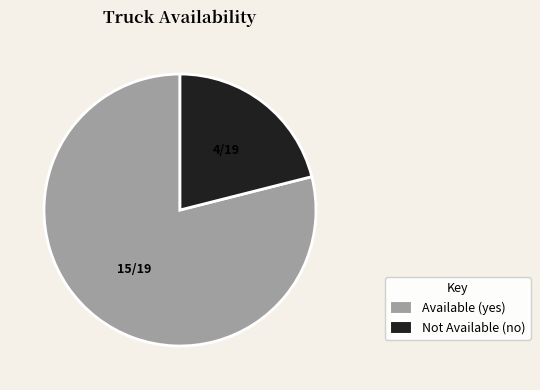

The Available (yes) slice represents 79% of the pie. True or false?

True